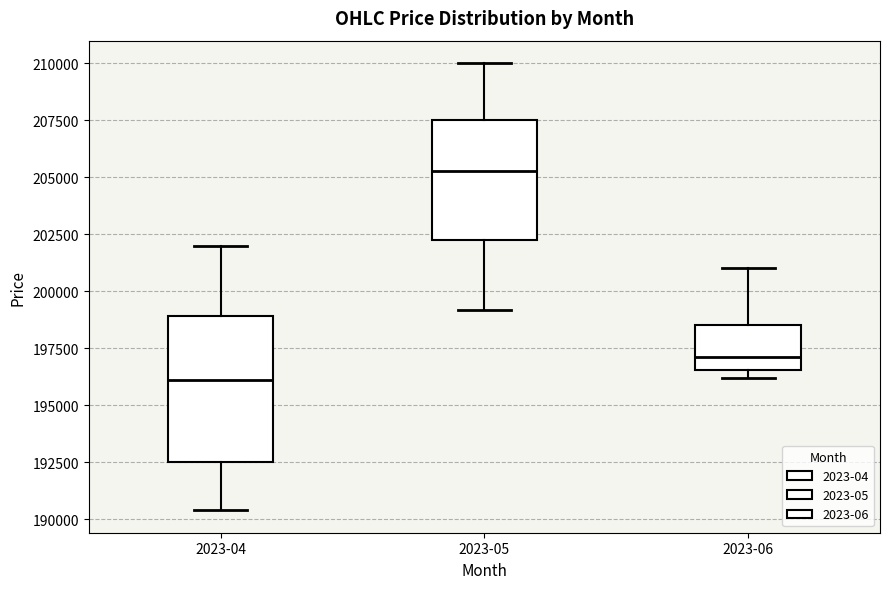

Which box is the tallest, from its lower edge to its upper edge?

2023-04